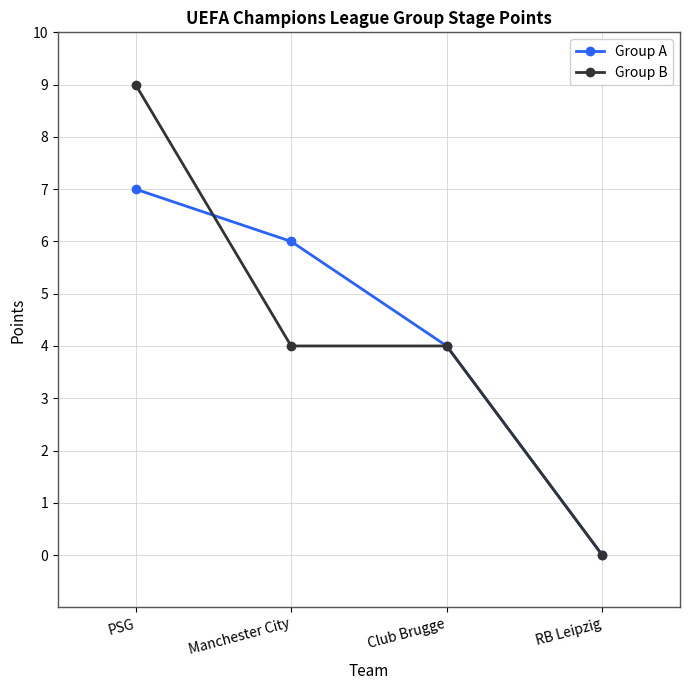

Count the number of data series in this chart.

2